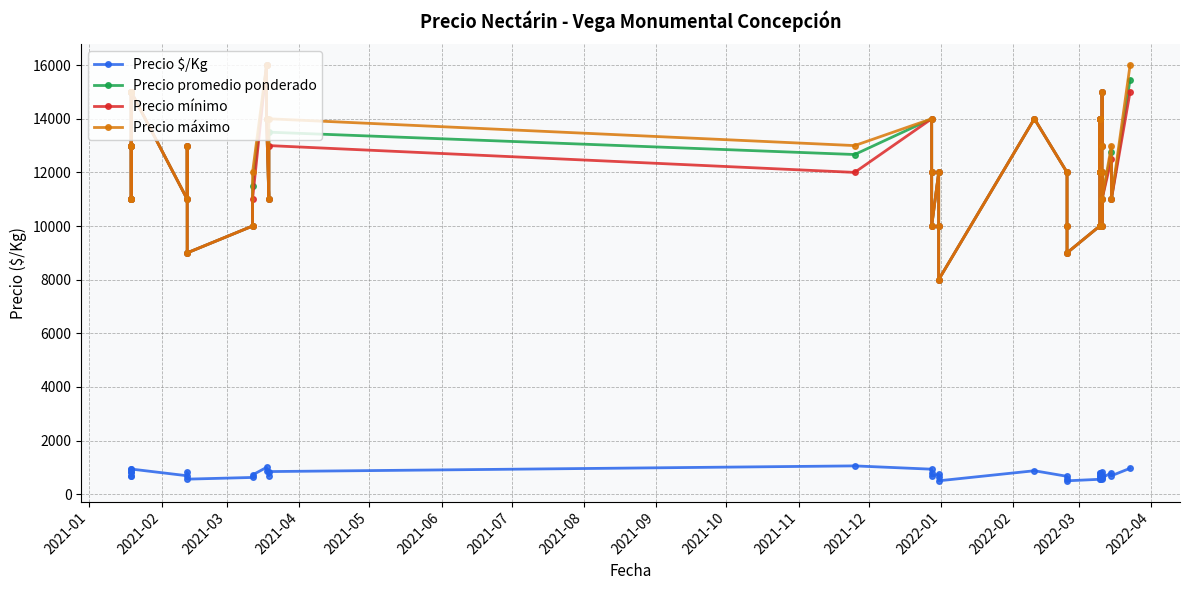

What is the difference between the maximum and minimum values in the Precio mínimo series?

8000